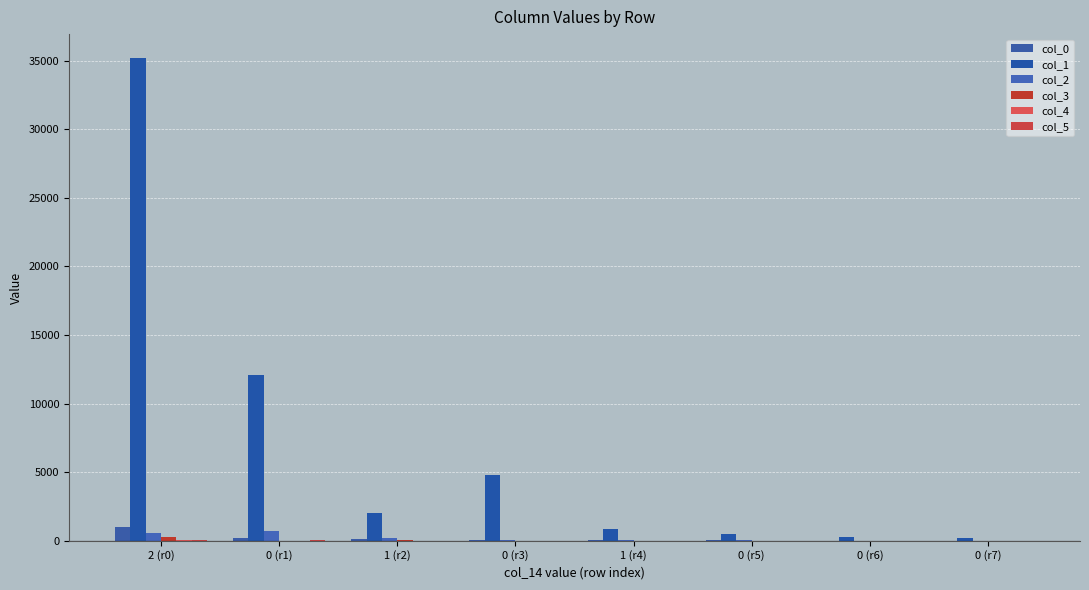

Between 0 (r5) and 0 (r3), which is larger?

0 (r3)